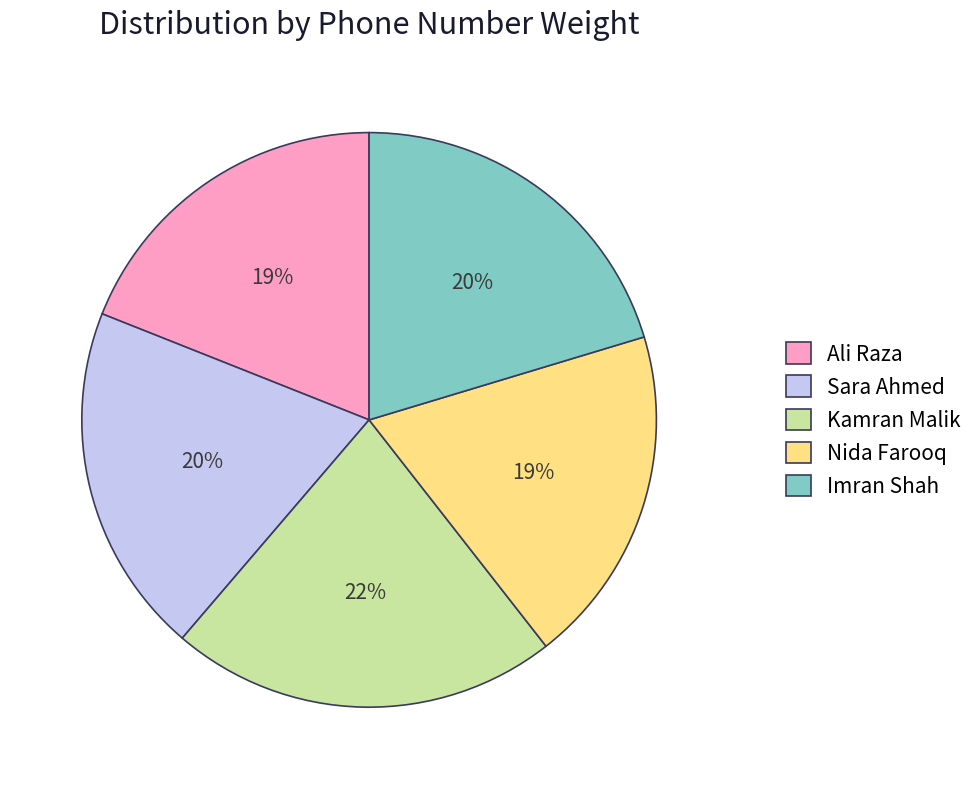

To the nearest percent, what is the combined percentage of Sara Ahmed and Nida Farooq?

39%